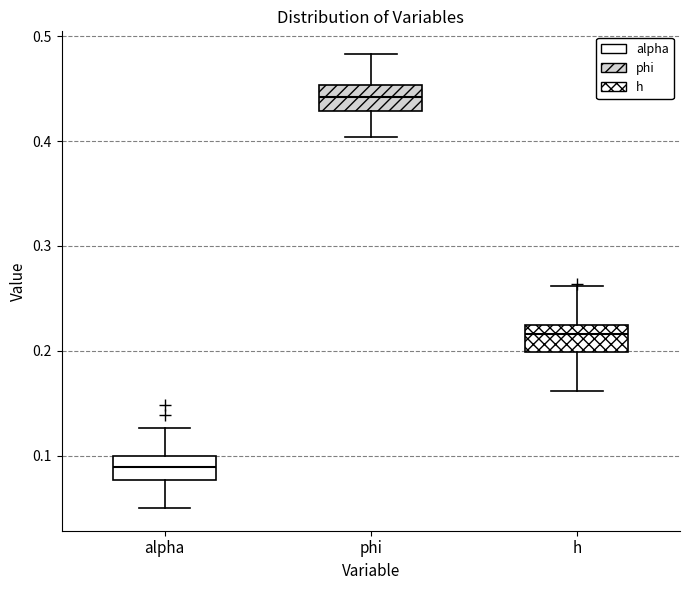

Reading left to right, transcribe this box plot: for each box, give where its median line is, the range the box spans, and where its two whiskers end, as read against the y-axis. The values are not printed on the chart, so give them approximately, as read against the axis.

alpha: median 0.09, box 0.08 to 0.10, whiskers 0.05 to 0.13
phi: median 0.44, box 0.43 to 0.45, whiskers 0.40 to 0.48
h: median 0.22 (just below the box's upper edge), box 0.20 to 0.22, whiskers 0.16 to 0.26